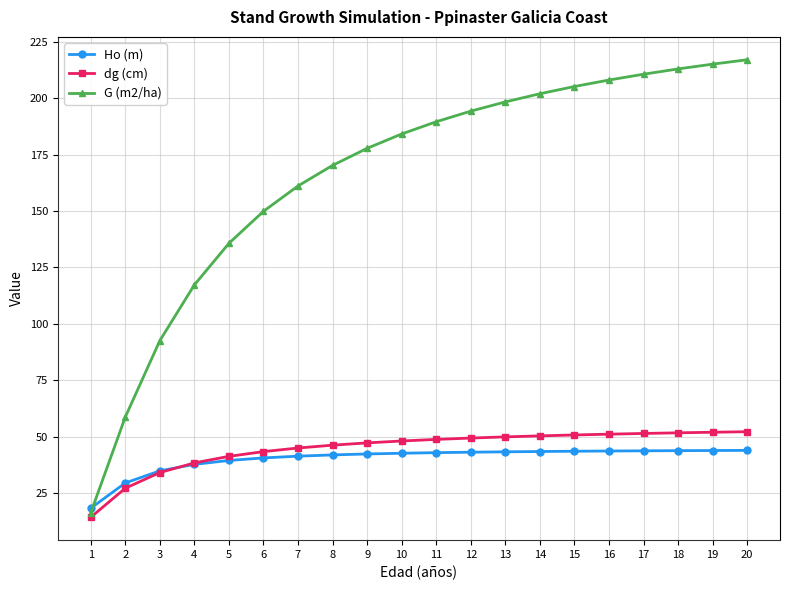

Rank the series at 14 from lowest to highest value.

Ho (m), dg (cm), G (m2/ha)